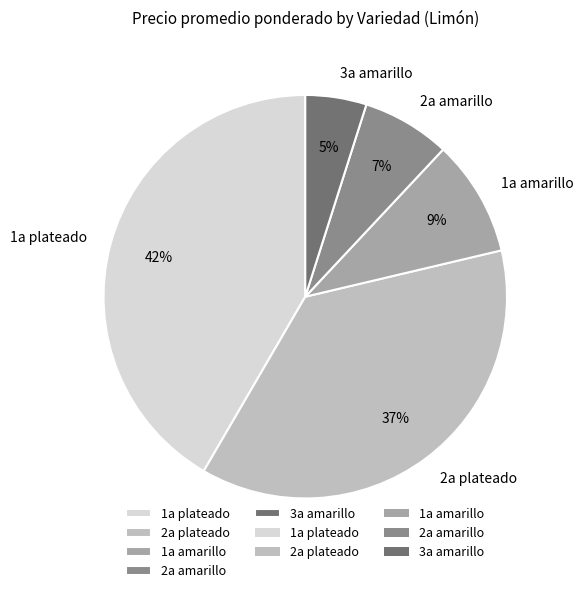

The 1a amarillo slice represents 9% of the pie. True or false?

True